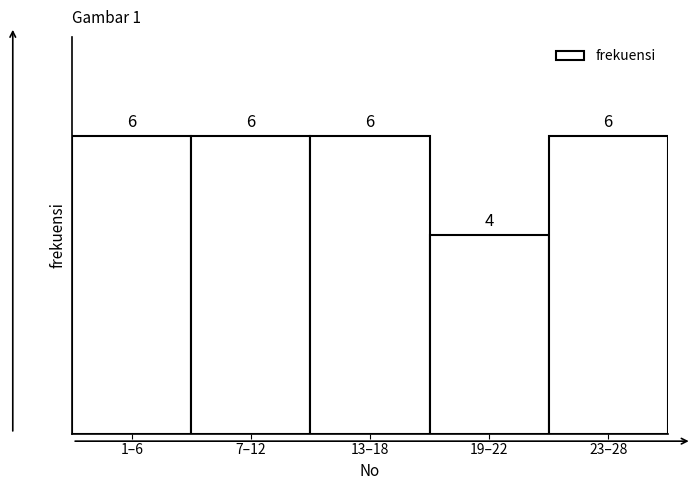

Reading left to right, extract all data points from this chart.

1–6=6	7–12=6	13–18=6	19–22=4	23–28=6